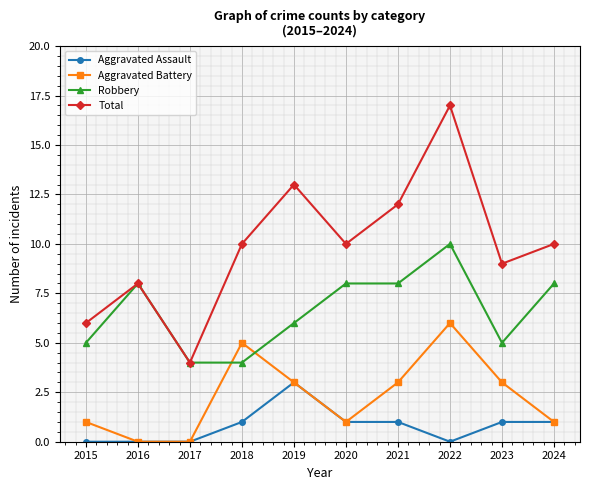

Rank the series by their maximum value, from lowest to highest.

Aggravated Assault, Aggravated Battery, Robbery, Total